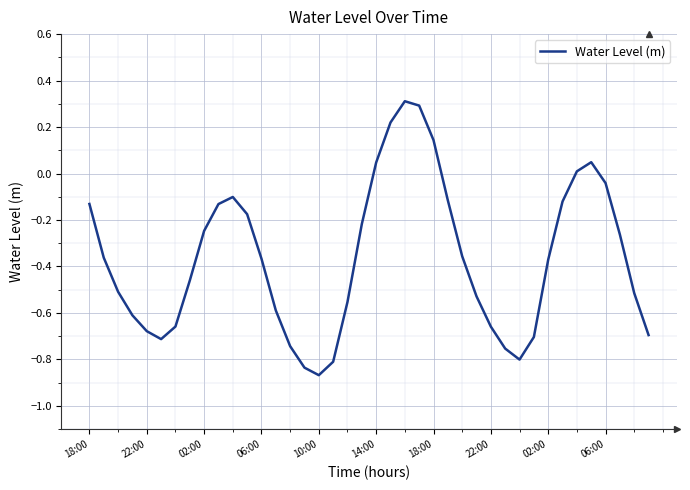

How many values are below zero?

33